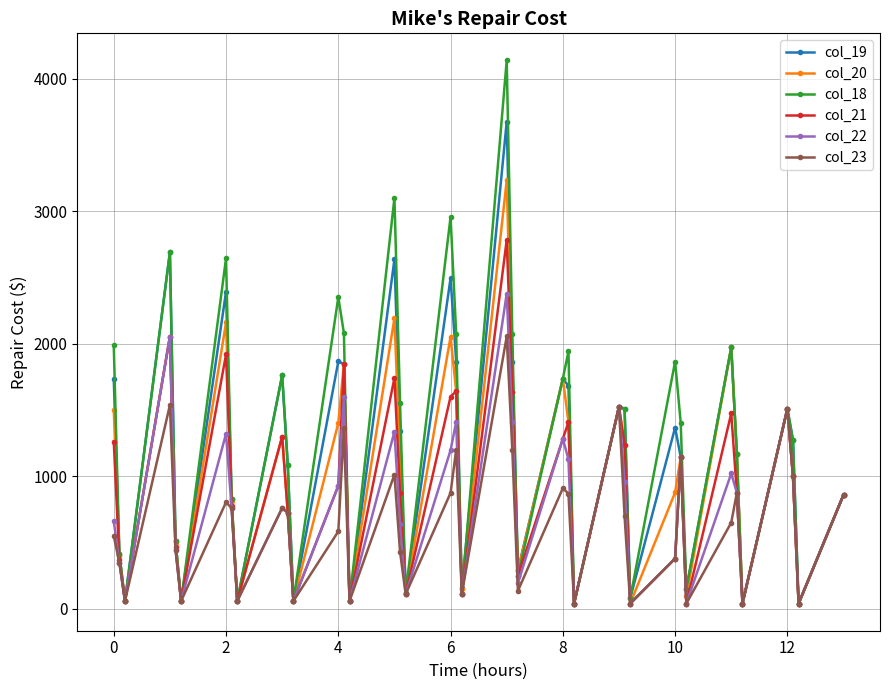

What is the difference between the maximum and minimum values in the col_19 series?

3634.7